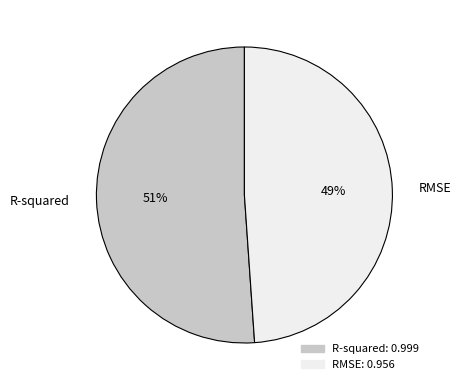

Combined, do R-squared and RMSE account for over 50%?

Yes